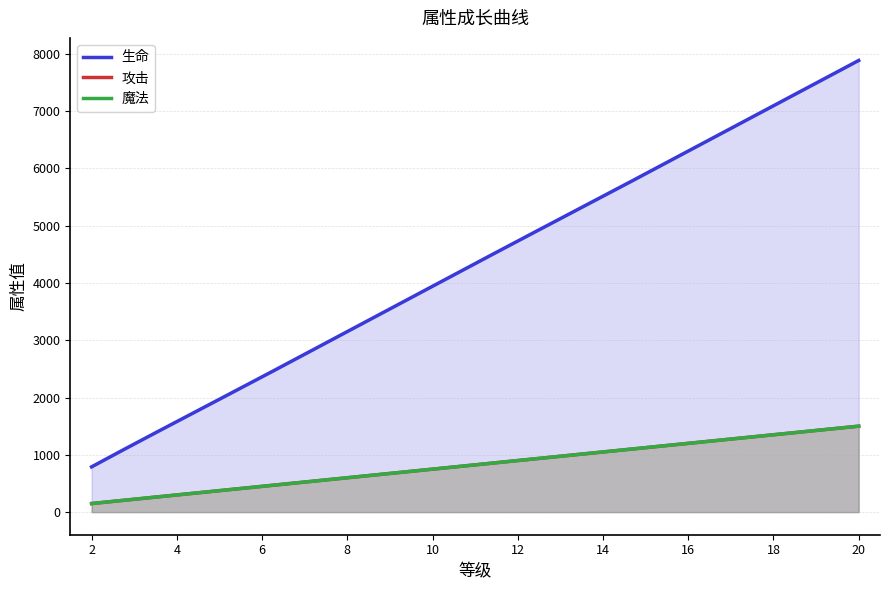

Which category has the lowest value in the 魔法 series?

2